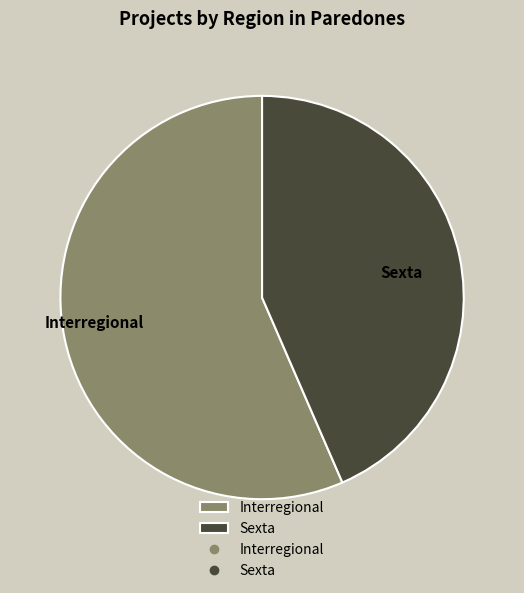

How many segments does this pie chart have?

2